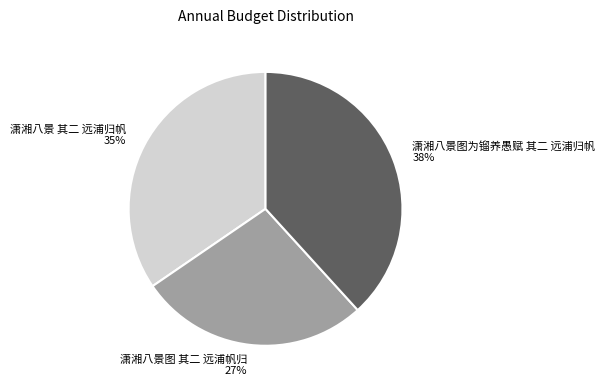

Which category has the smallest portion of the pie?

潇湘八景图 其二 远浦帆归